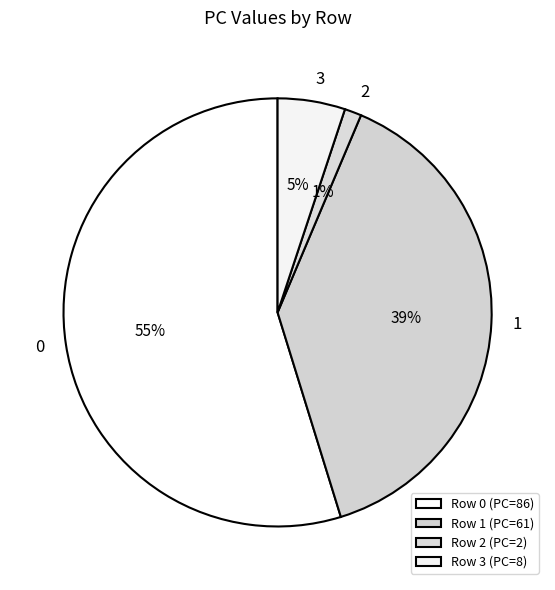

Is it true that 3 is 1% of the pie?

False